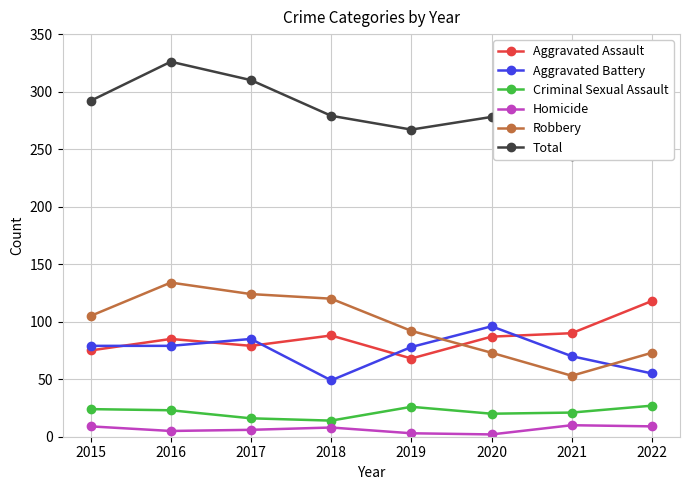

What is the difference between the Robbery values at 2015 and 2017?

19